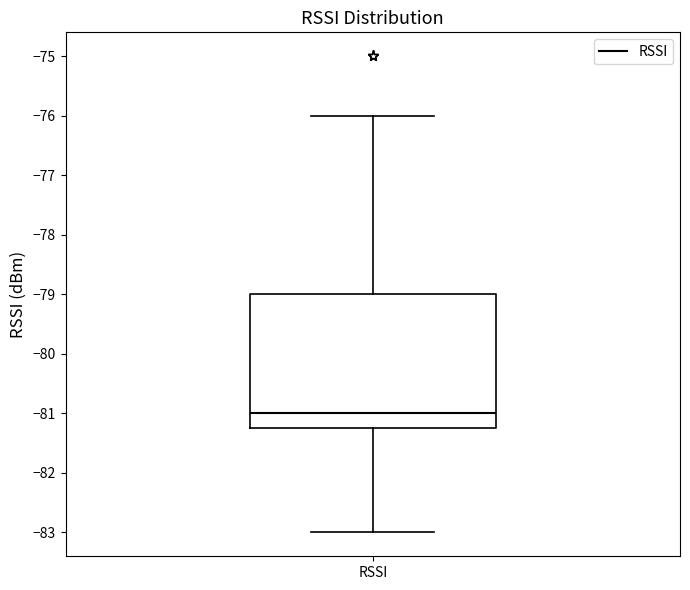

Read this box plot against the y-axis: the position of the median line, the range covered by the box, and the ends of both whiskers. The values are not printed on the chart, so give them approximately, as read against the axis.

median -81.0, box -81.2 to -79.0, whiskers -83.0 to -76.0